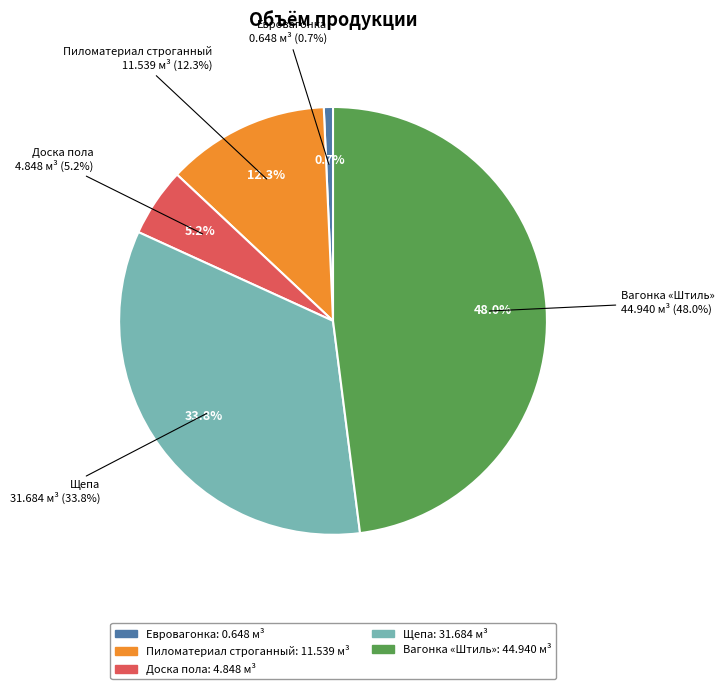

What is the change in value from Евровагонка to Доска пола?

+4.2